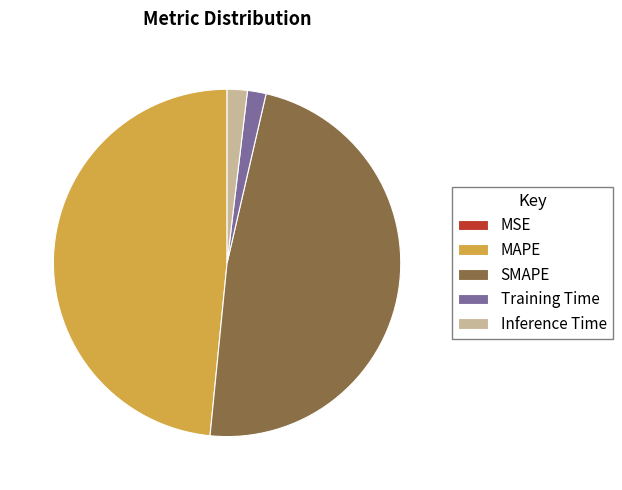

Does SMAPE account for over 50% of the chart?

No